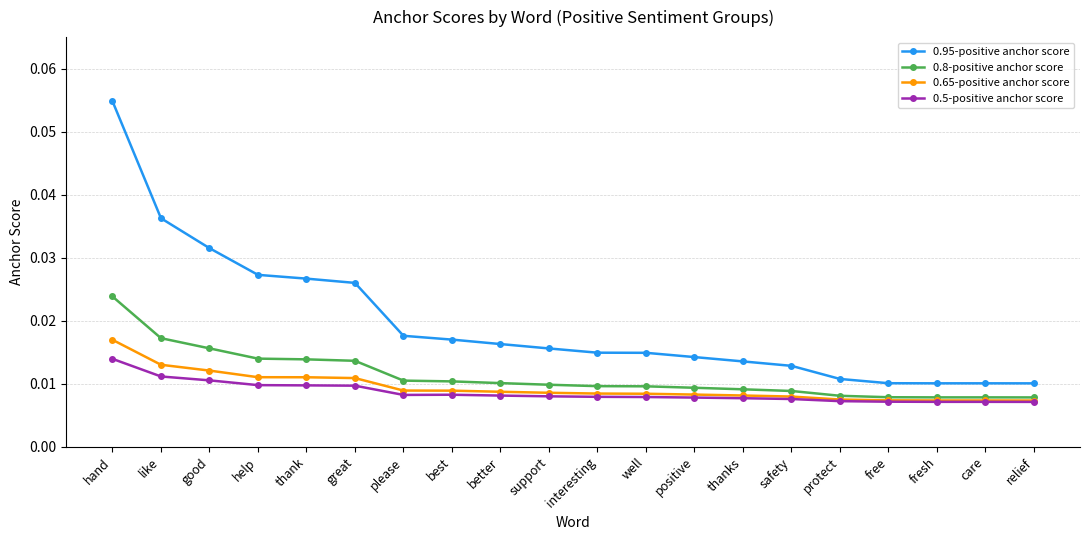

Between like and relief, which series saw the biggest shift?

0.95-positive anchor score